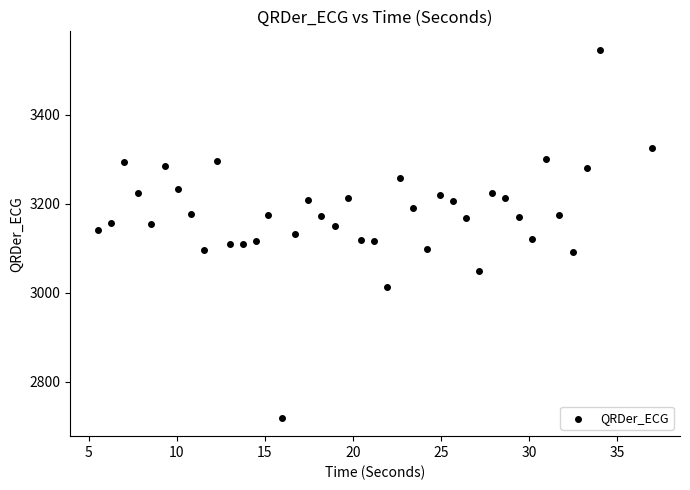

What is the range of Y values (max minus min)?

826.2